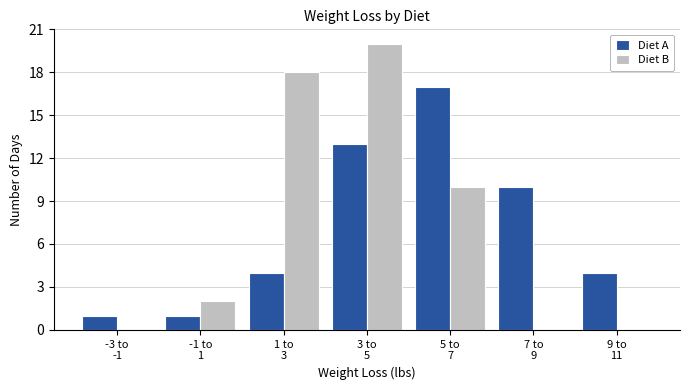

What is the maximum value shown in the chart?

20